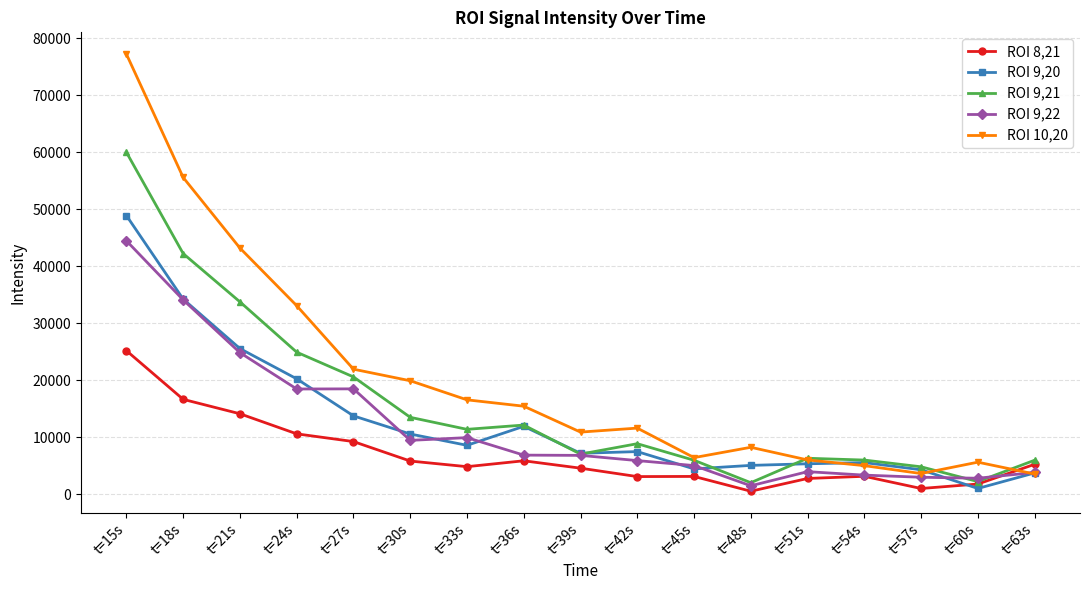

Which series has the largest total across all categories?

ROI 10,20